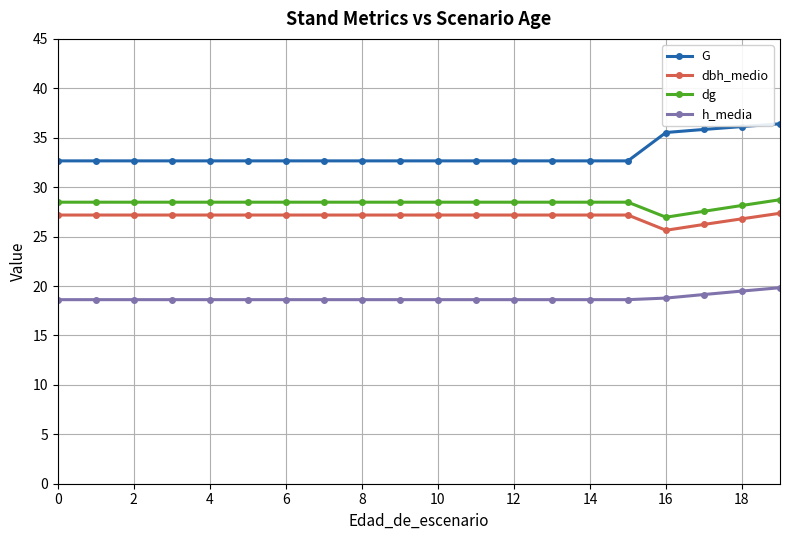

True or false: dbh_medio and G cross at least once.

False